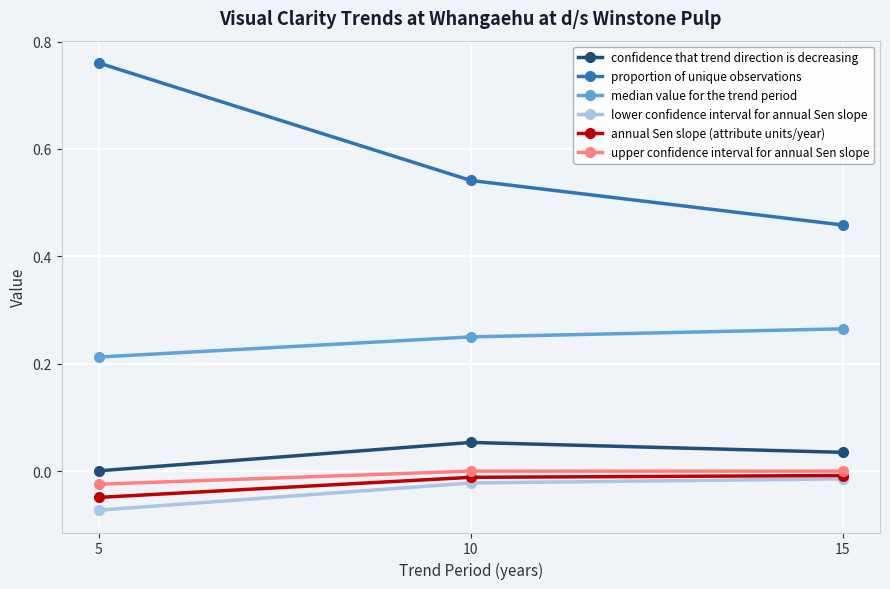

The confidence that trend direction is decreasing series shows 0.0 at 15. True or false?

True